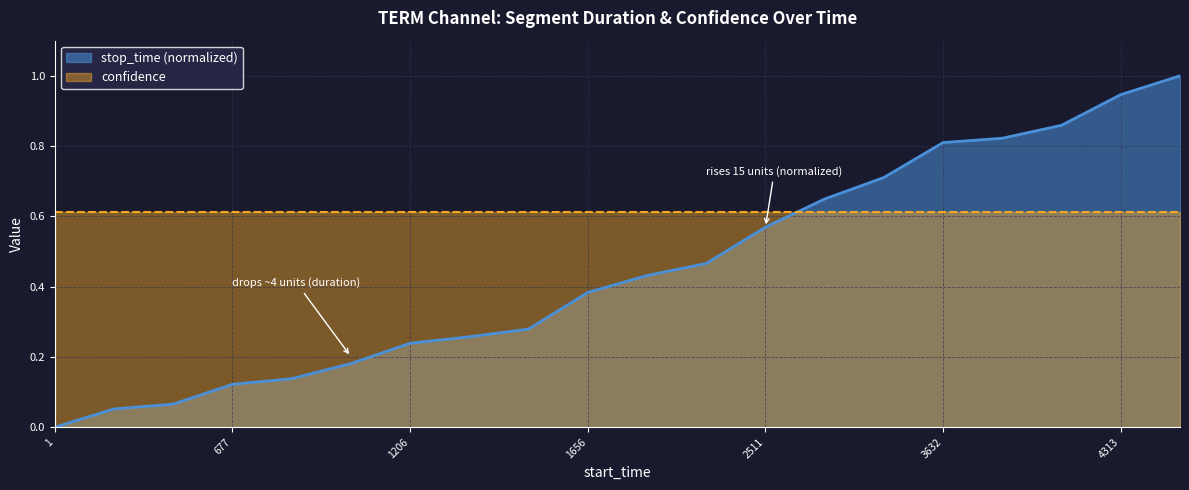

Rank the categories by value from highest to lowest.

4713, 4313, 4144, 4088, 3632, 3352, 2984, 2511, 2354, 2133, 1656, 1555, 1471, 1206, 1009, 935, 677, 614, 376, 1